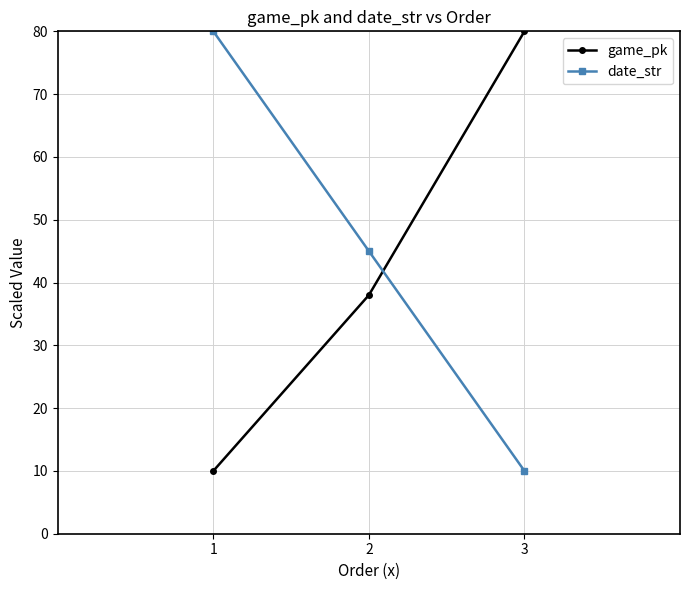

What value does the game_pk series have at 2?

38